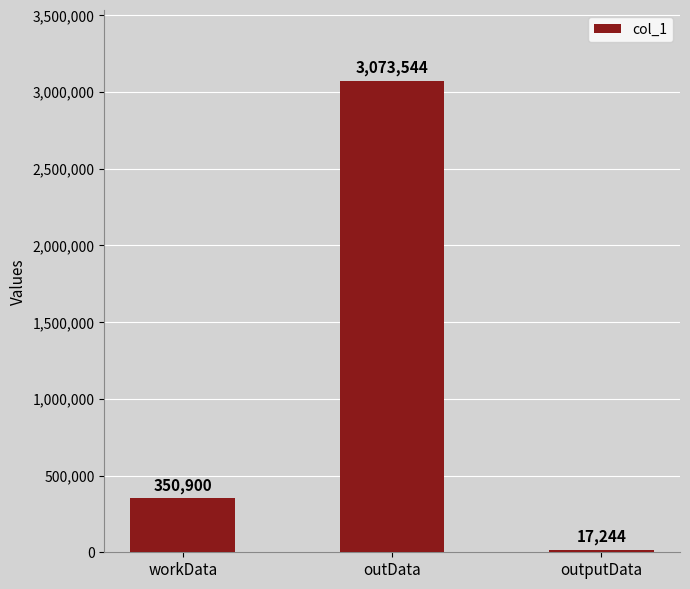

What is the difference between the maximum and minimum values?

3056300